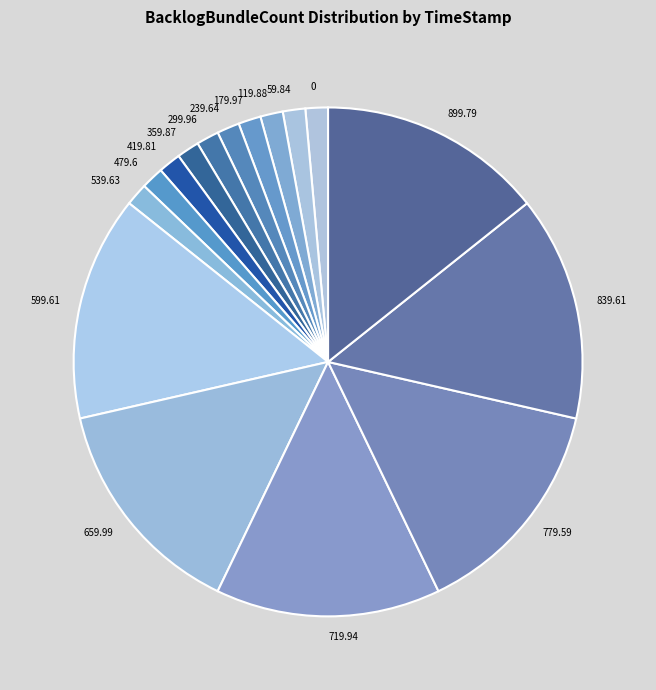

Is there a majority slice in this chart?

No